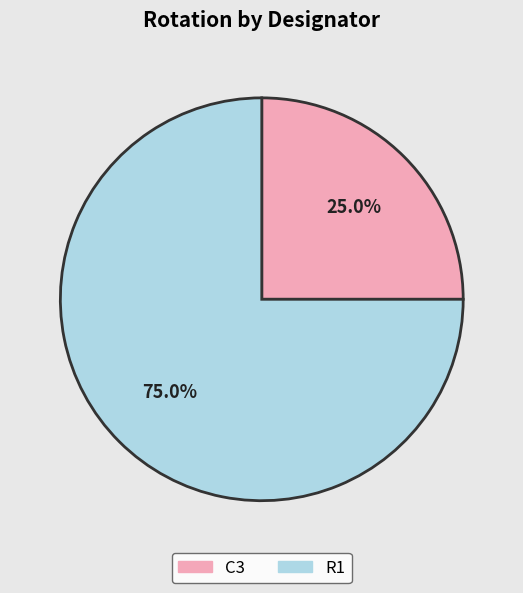

True or false: C3 accounts for 25% of the total.

True